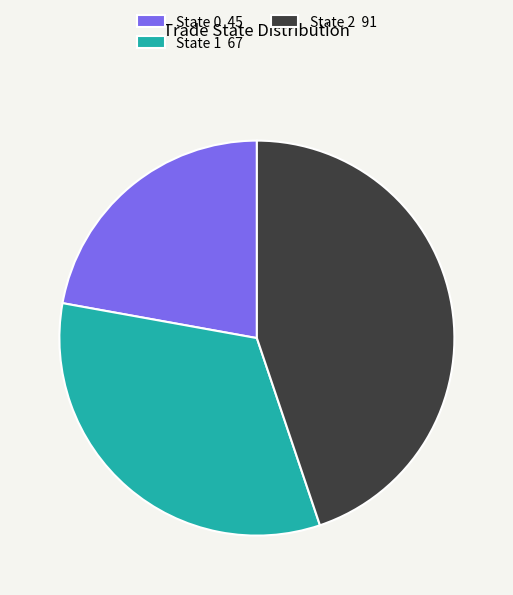

What is the ratio of the value at State 0 45 to the value at State 1 67?

0.7